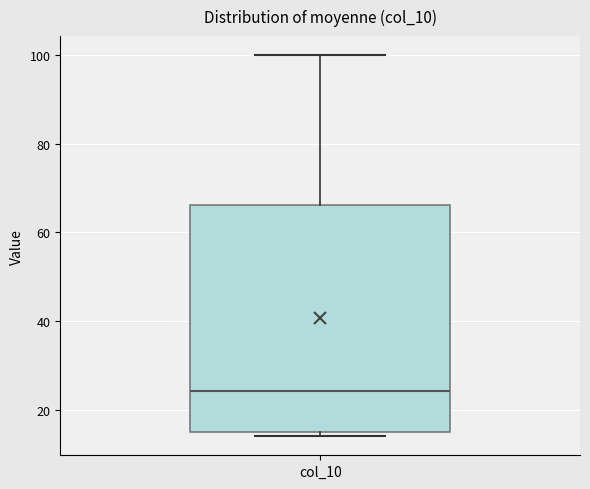

Where does the upper whisker of the box for col_10 end on the y-axis? The values are not printed on the chart, so give them approximately, as read against the axis.

100